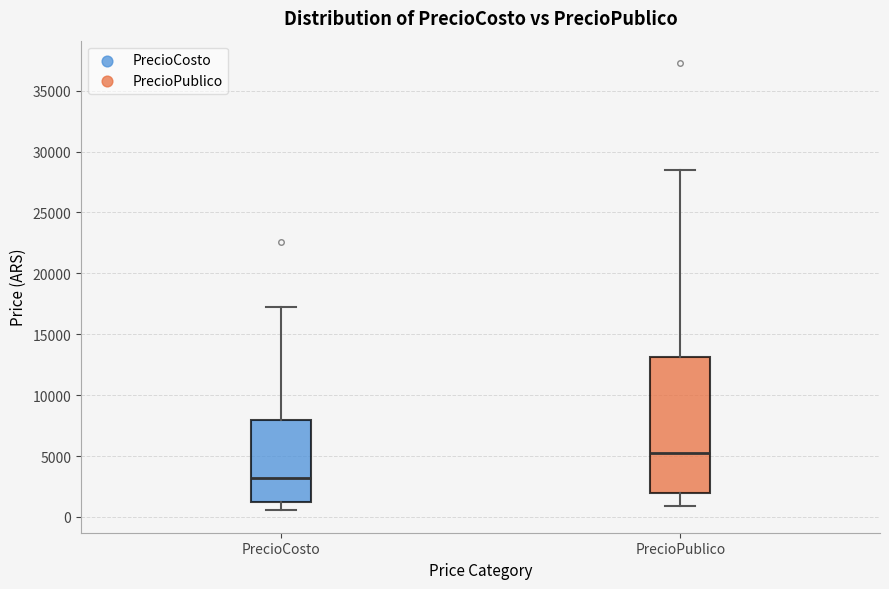

Reading left to right, read every box against the y-axis: the position of its median line, the range the box covers, and the ends of its whiskers. The values are not printed on the chart, so give them approximately, as read against the axis.

PrecioCosto: median 3000, box 1000 to 8000, whiskers 500 to 17000
PrecioPublico: median 5000, box 2000 to 13000, whiskers 1000 to 28500